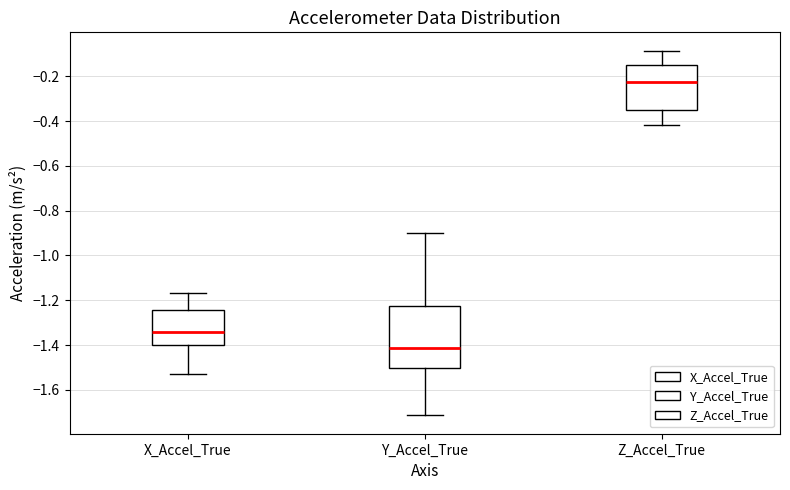

Where does the median line of the box for Z_Accel_True sit on the y-axis? The values are not printed on the chart, so give them approximately, as read against the axis.

-0.22